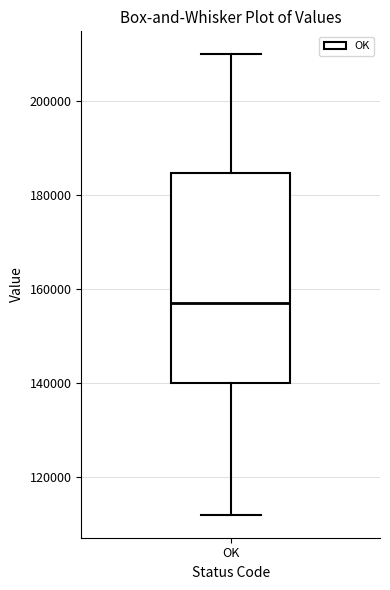

Read this box plot against the y-axis: the position of the median line, the range covered by the box, and the ends of both whiskers. The values are not printed on the chart, so give them approximately, as read against the axis.

median 158000, box 140000 to 184000, whiskers 112000 to 210000